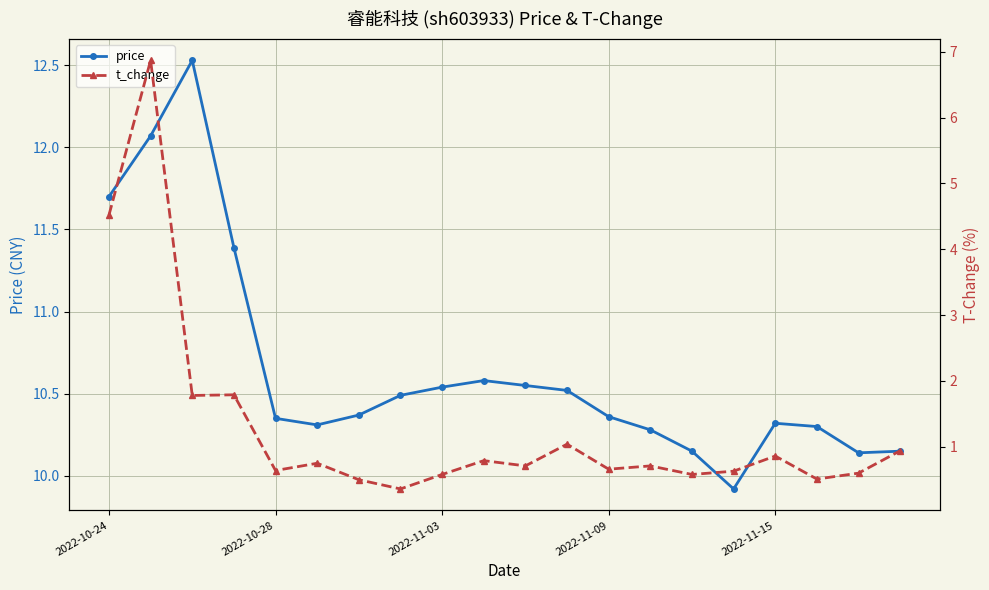

The price series shows 14.4 at 2022-11-09. True or false?

False